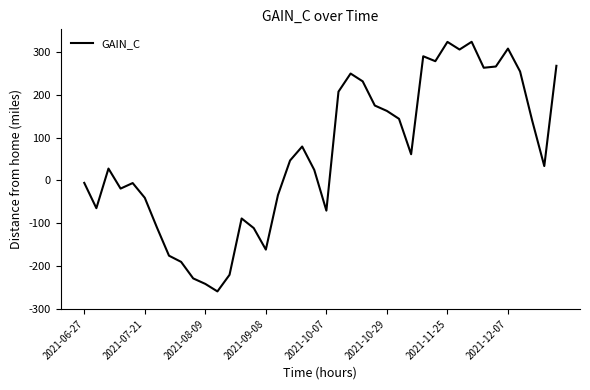

What is the minimum value shown in the chart?

-258.9